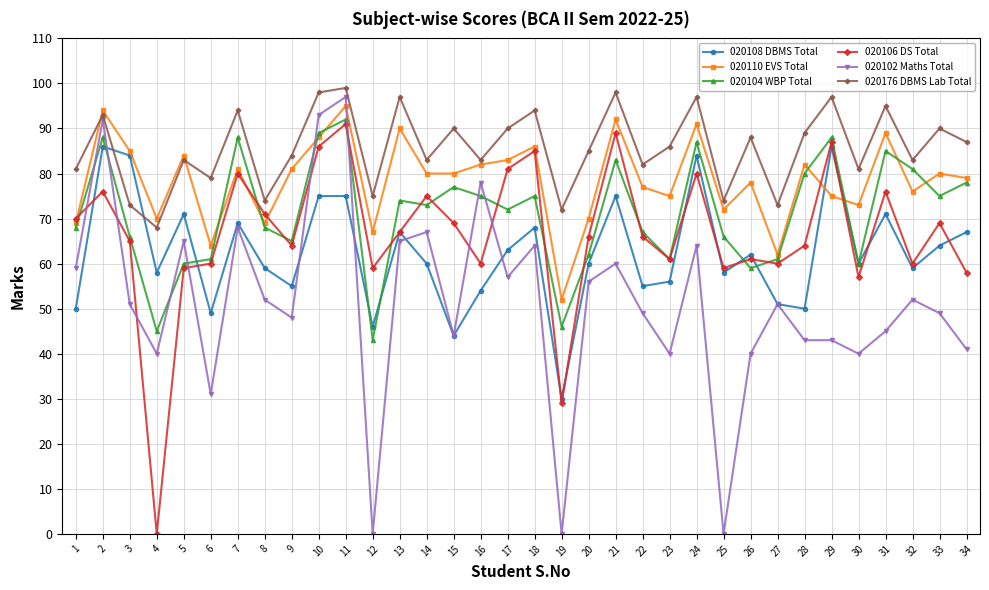

What is the average value of the 020110 EVS Total series?

79